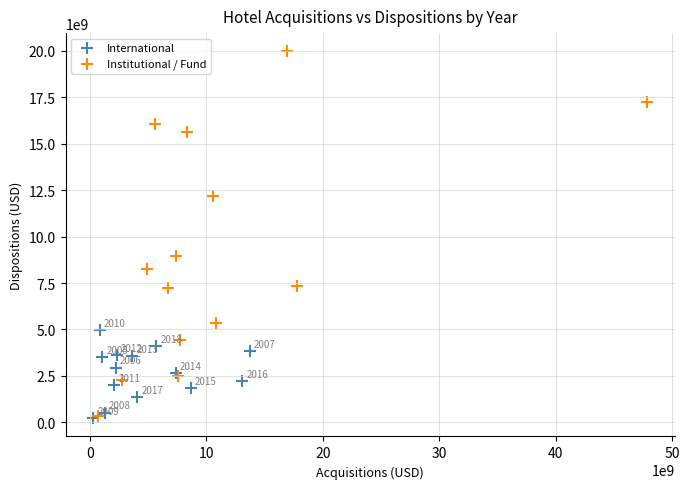

Which series reaches the minimum Y coordinate?

International